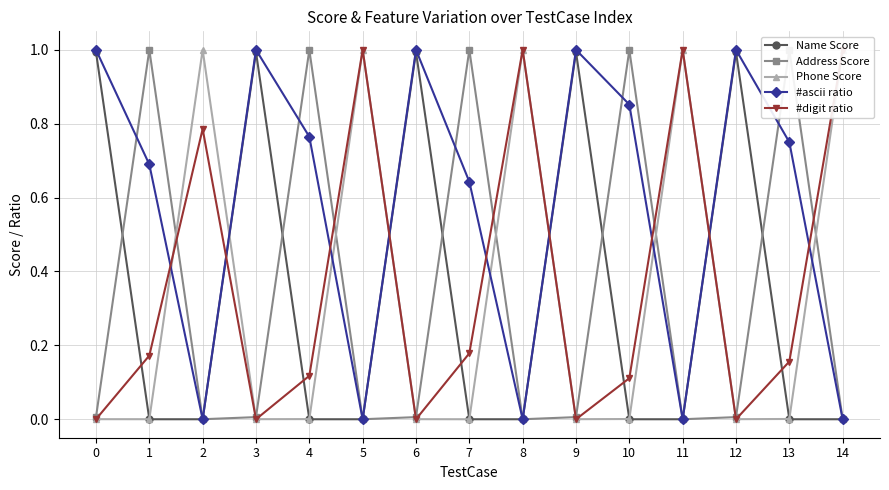

Where is the first local minimum for Phone Score?

1